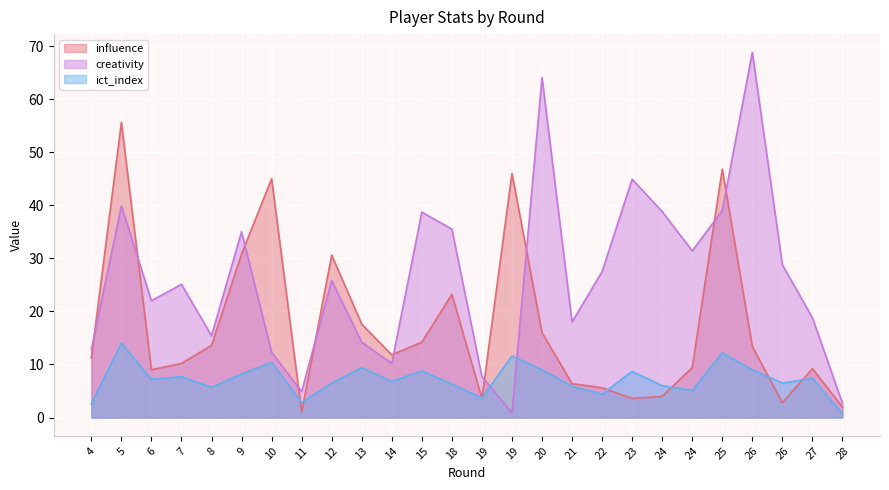

How many interior local valleys does the influence series have?

6